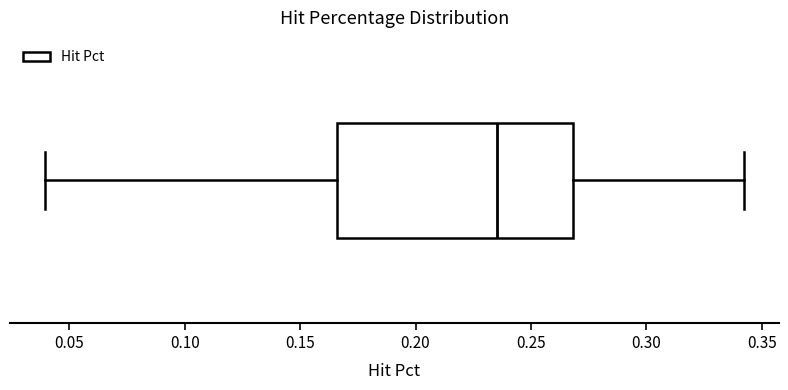

Transcribe this box plot: give where the median line is, the range the box spans, and where the two whiskers end, as read against the x-axis. The values are not printed on the chart, so give them approximately, as read against the axis.

median 0.235, box 0.165 to 0.270, whiskers 0.040 to 0.340